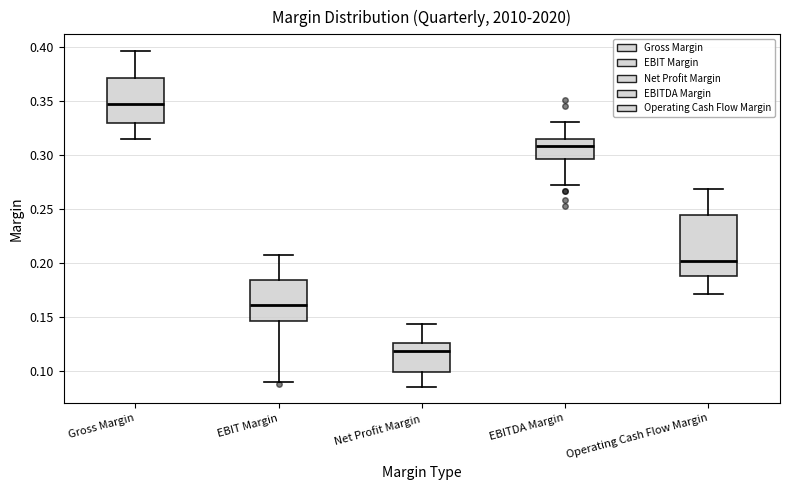

Reading left to right, read every box against the y-axis: the position of its median line, the range the box covers, and the ends of its whiskers. The values are not printed on the chart, so give them approximately, as read against the axis.

Gross Margin: median 0.345, box 0.330 to 0.370, whiskers 0.315 to 0.395
EBIT Margin: median 0.160, box 0.145 to 0.185, whiskers 0.090 to 0.205
Net Profit Margin: median 0.120, box 0.100 to 0.125, whiskers 0.085 to 0.145
EBITDA Margin: median 0.310, box 0.295 to 0.315, whiskers 0.270 to 0.330
Operating Cash Flow Margin: median 0.200, box 0.190 to 0.245, whiskers 0.170 to 0.270